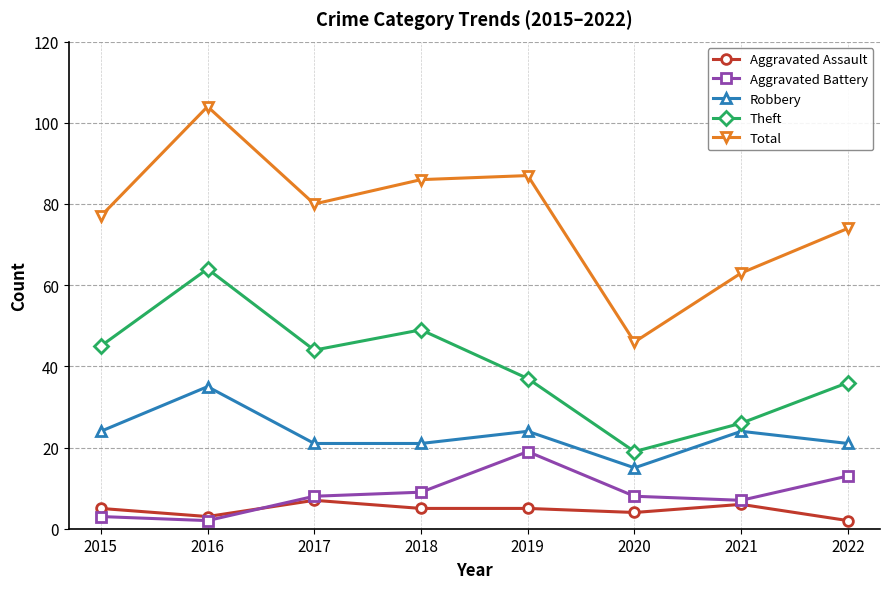

How many data points does each series have?

8